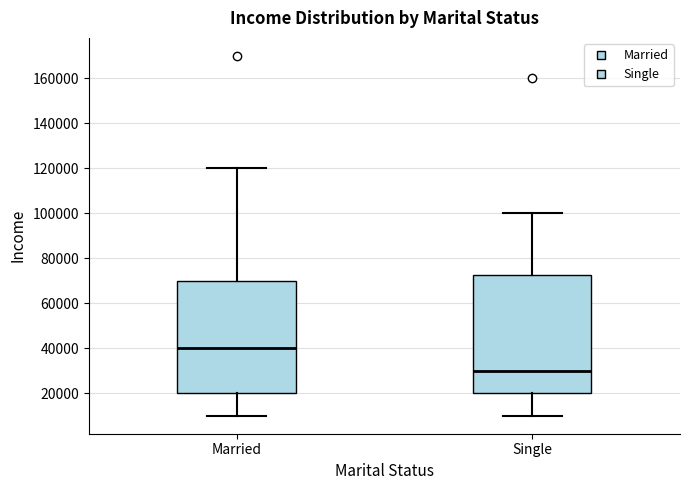

Which box has the highest median line?

Married